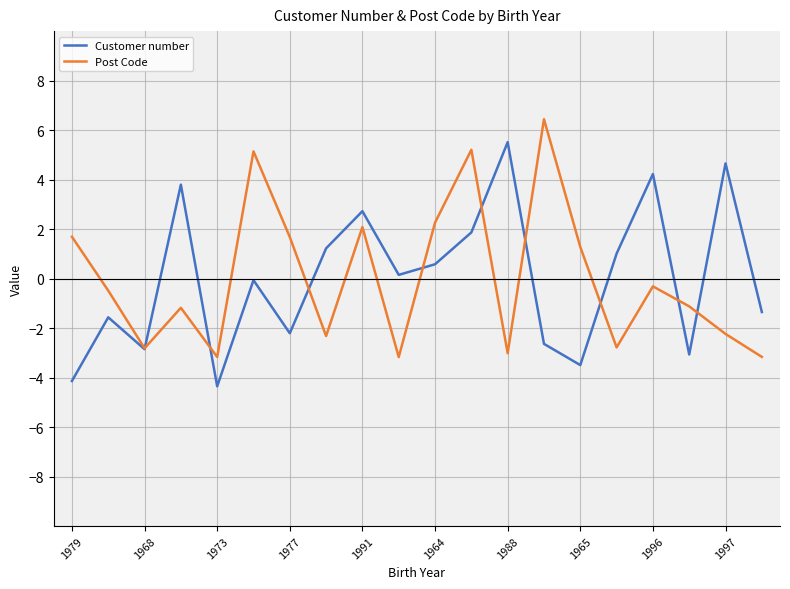

What is the greatest value displayed?

6.4